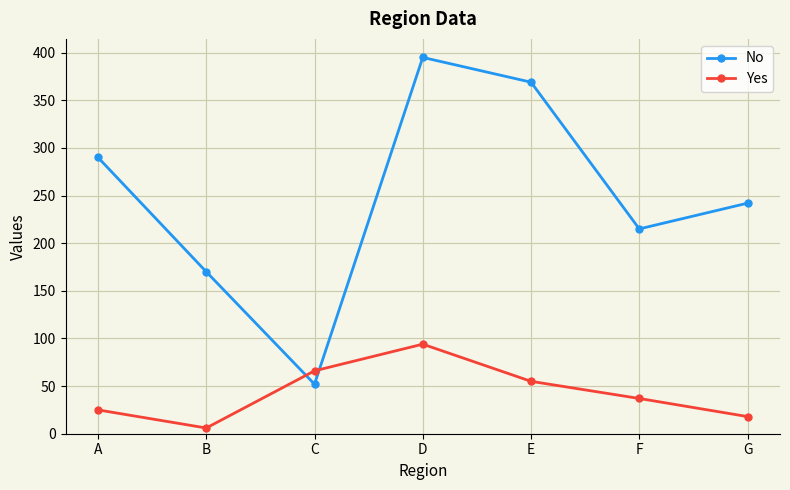

Which series has the largest total across all categories?

No